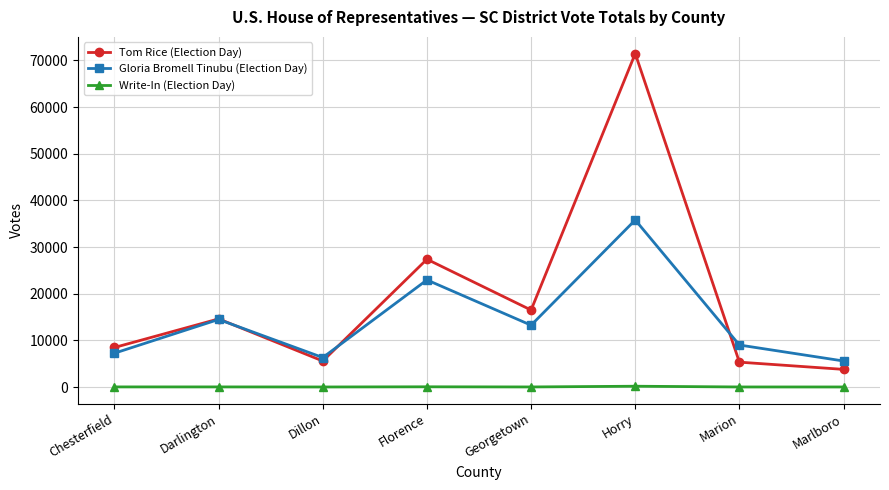

True or false: Write-In (Election Day) and Tom Rice (Election Day) intersect in this chart.

False